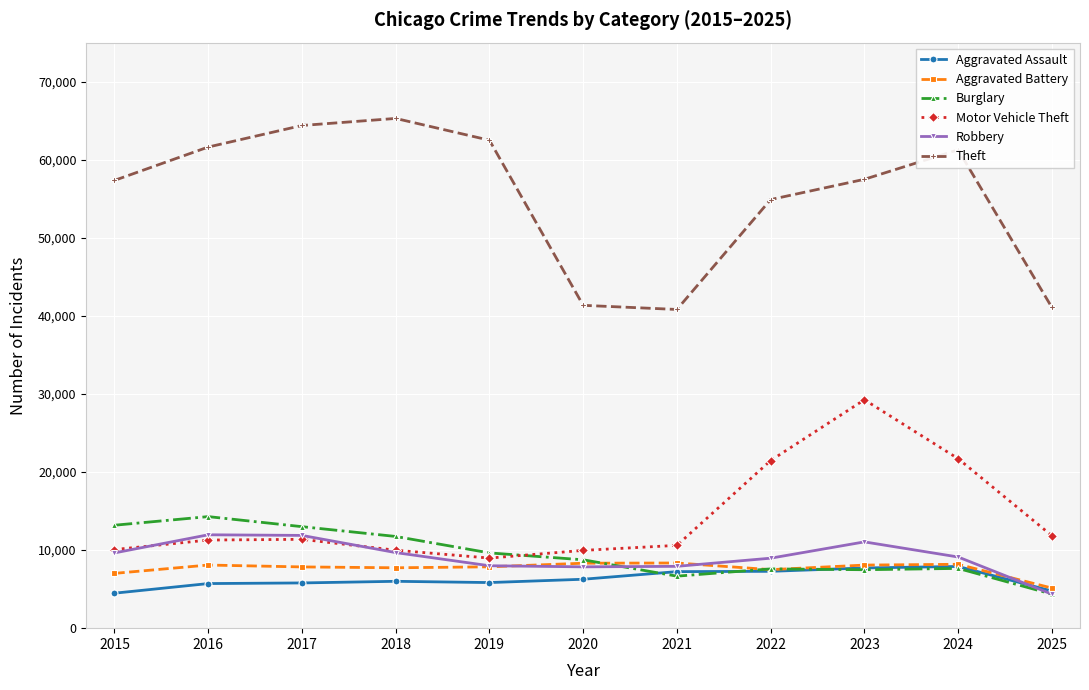

Which series has the largest range (max minus min)?

Theft